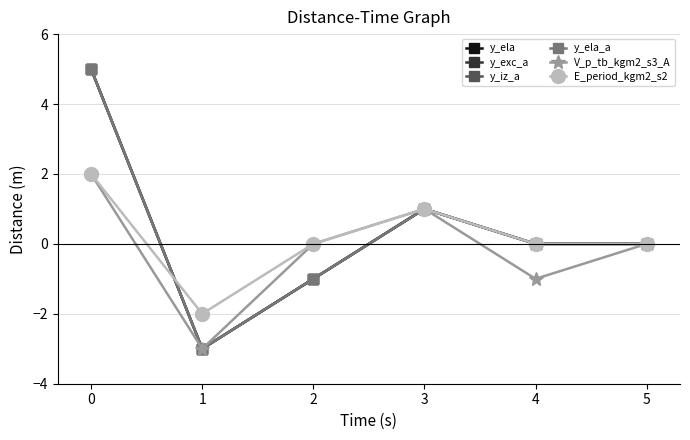

True or false: y_exc_a and y_ela_a cross at least once.

False